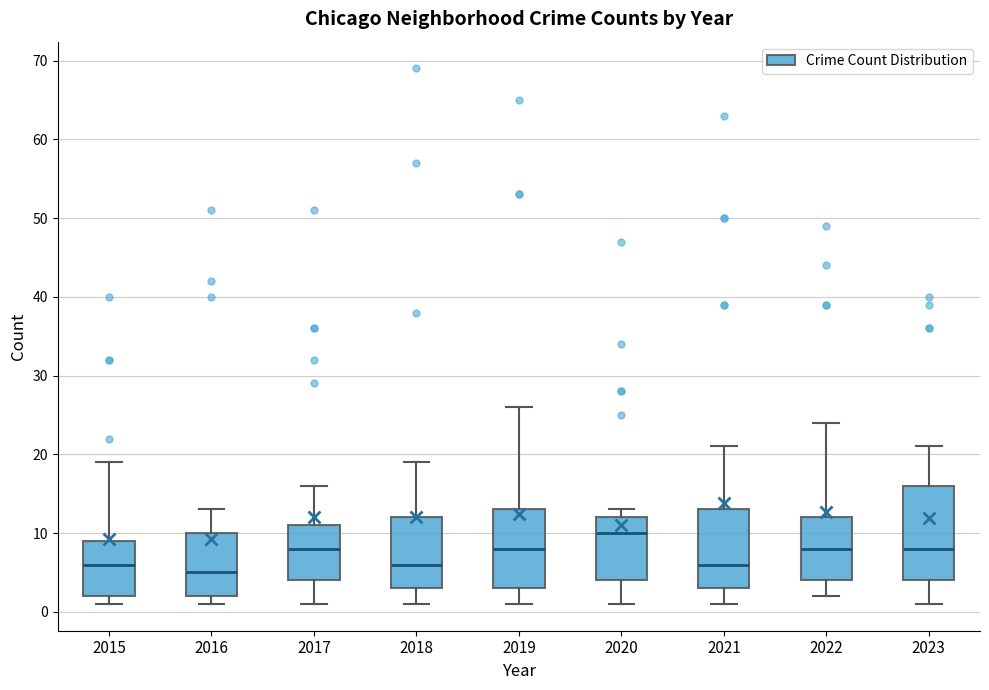

Comparing the boxes themselves (not the whiskers), which one is the tallest?

2023